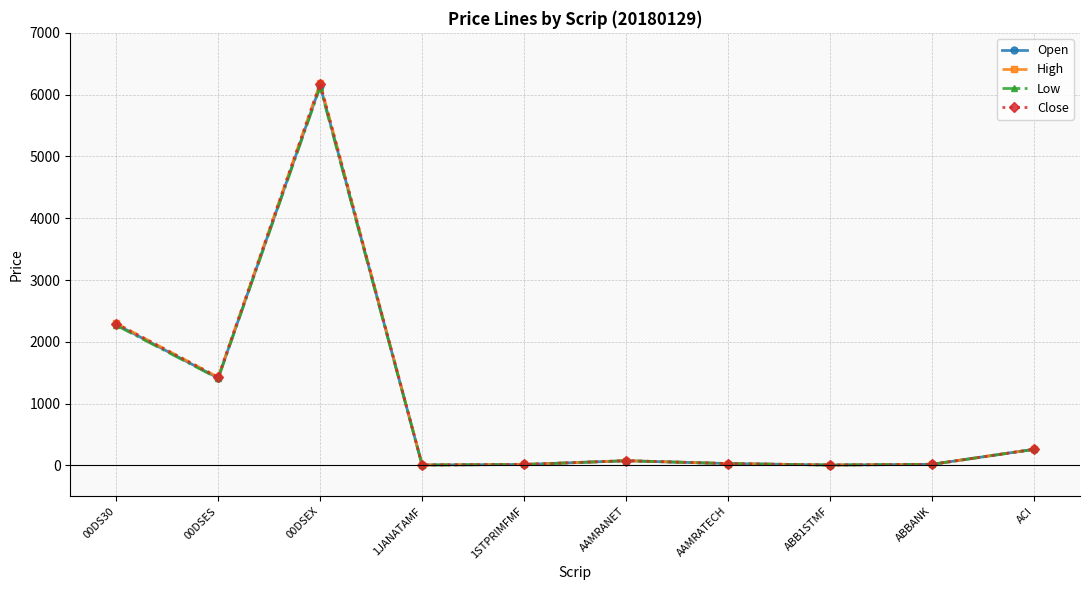

Where is the first local minimum for Low?

00DSES